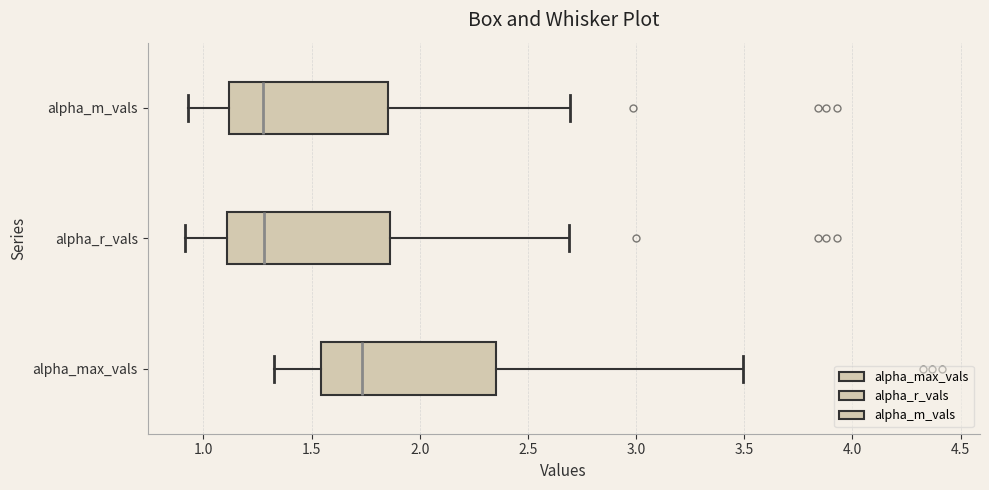

Reading bottom to top, transcribe this box plot: for each box, give where its median line is, the range the box spans, and where its two whiskers end, as read against the x-axis. The values are not printed on the chart, so give them approximately, as read against the axis.

alpha_max_vals: median 1.75, box 1.55 to 2.35, whiskers 1.30 to 3.50
alpha_r_vals: median 1.30, box 1.10 to 1.85, whiskers 0.90 to 2.70
alpha_m_vals: median 1.25, box 1.10 to 1.85, whiskers 0.95 to 2.70